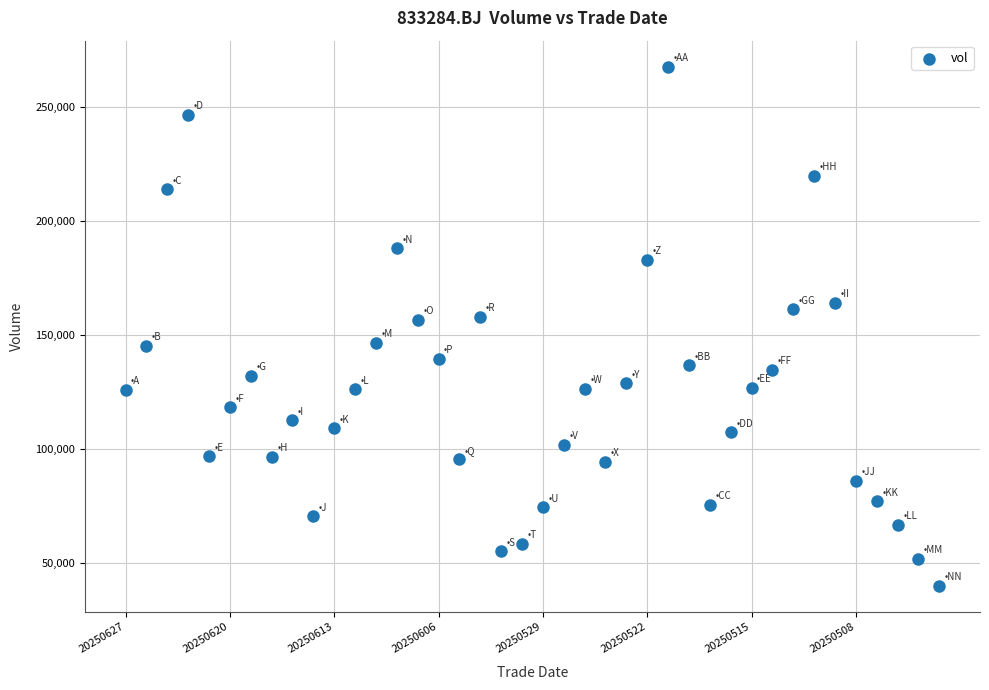

What is the range of Y values (max minus min)?

227637.3